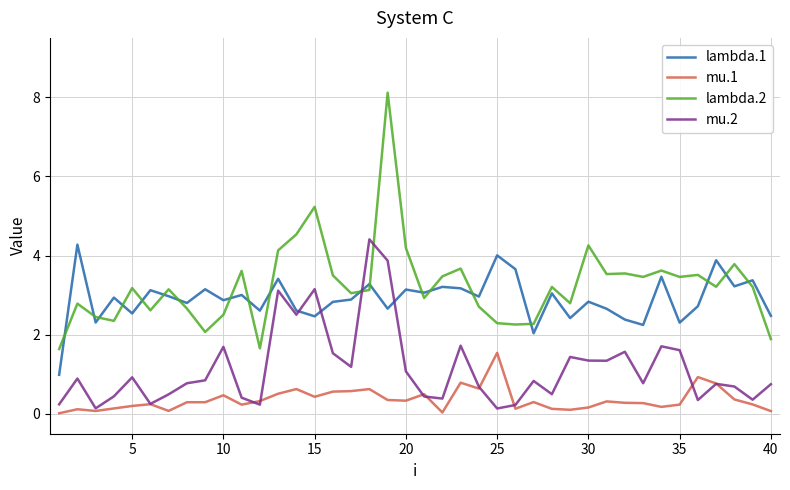

True or false: lambda.1 and mu.1 intersect in this chart.

False